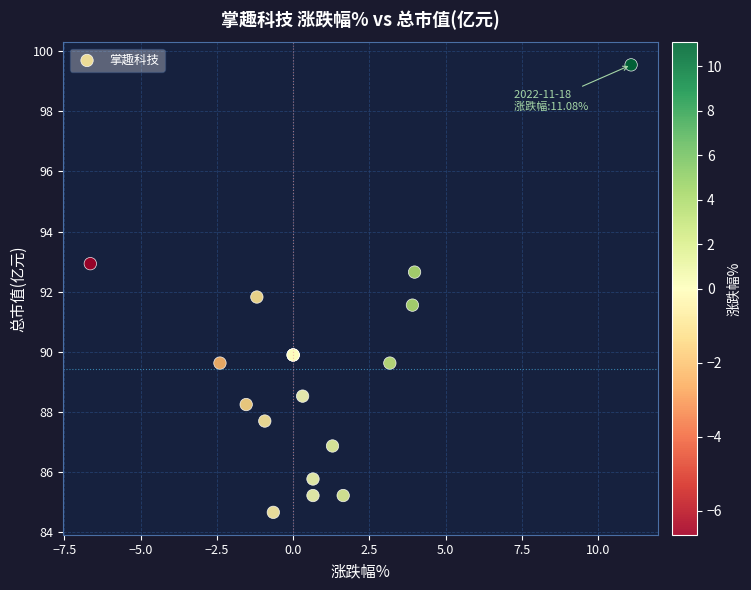

What Y value in the scatter plot is closest to 92?

91.8